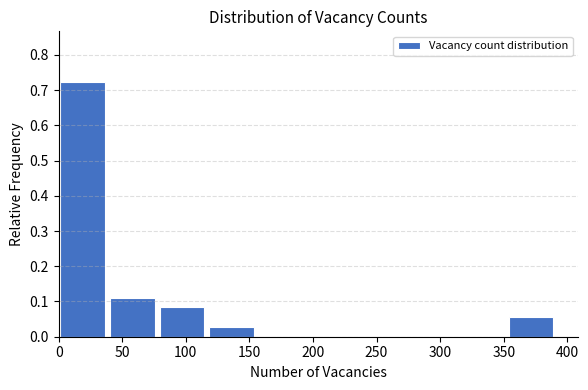

Over which range of the x-axis is the bar tallest?

0 to 40